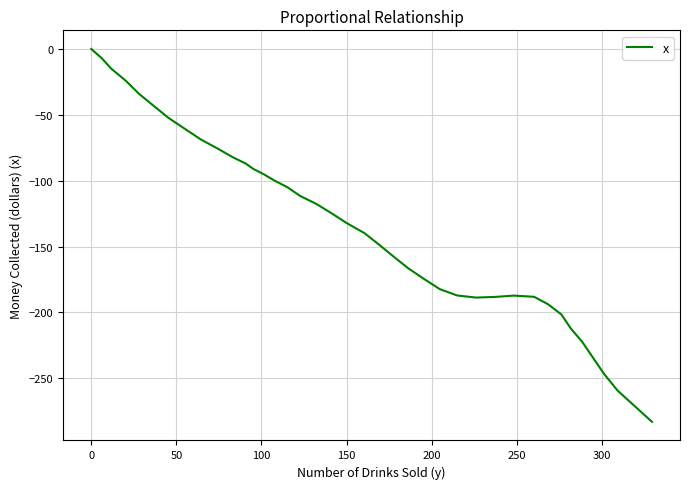

What is the difference between the maximum and minimum values?

283.0